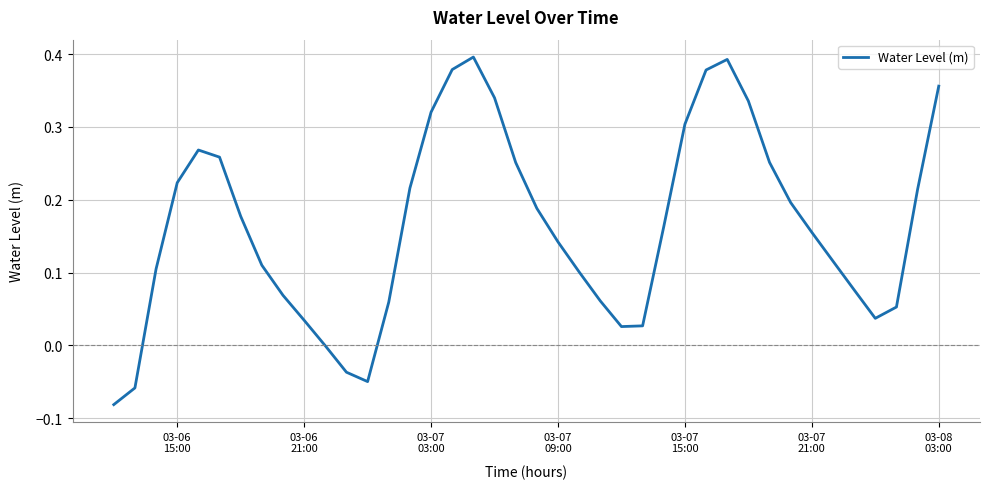

What is the difference between the maximum and minimum values?

0.5